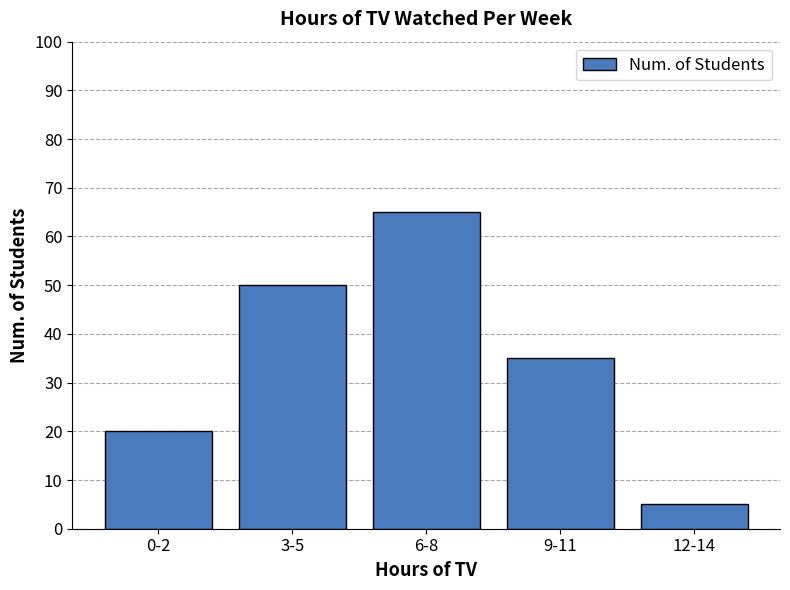

Reading right to left, extract all data points from this chart.

12-14=5	9-11=35	6-8=65	3-5=50	0-2=20